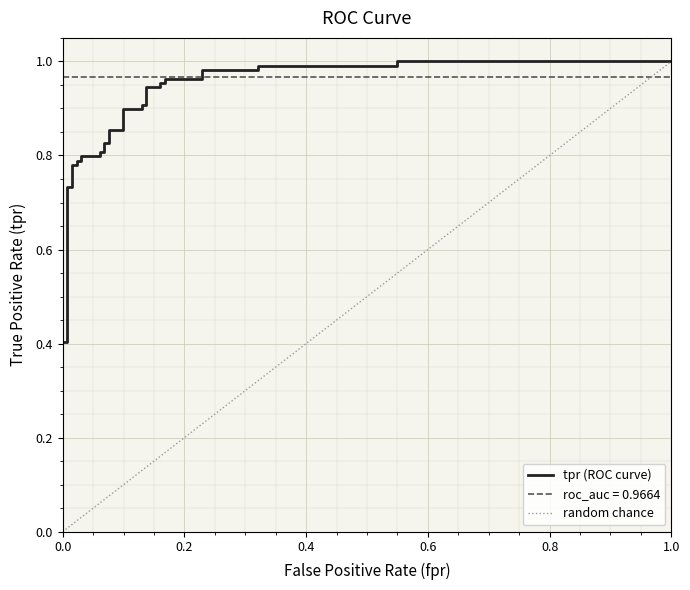

What is the average value?

0.9